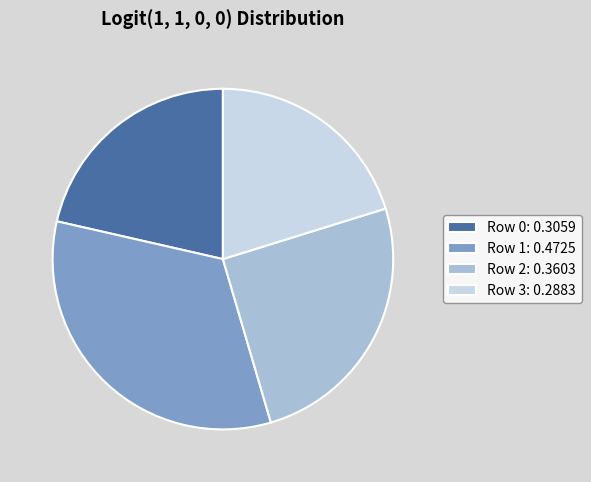

The Row 0 slice represents 21% of the pie. True or false?

True